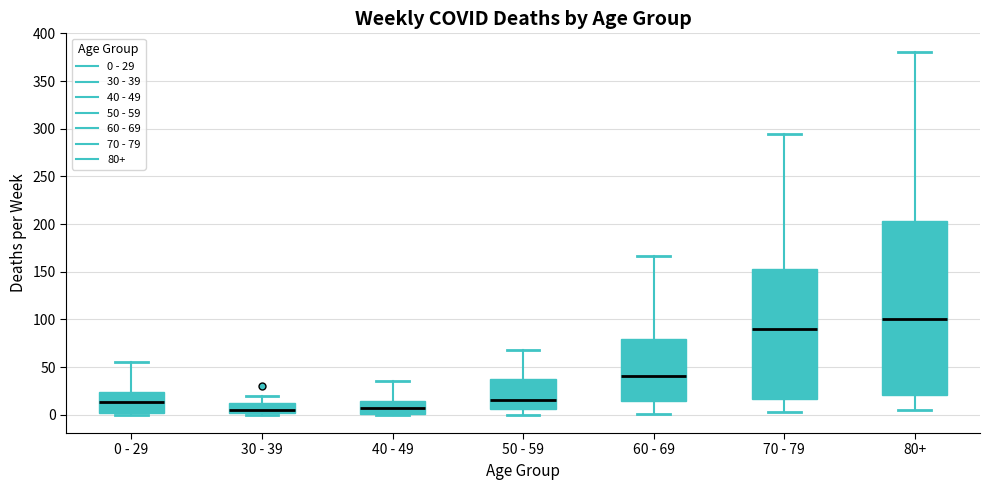

Where does the upper whisker of the box for 60 - 69 end on the y-axis? The values are not printed on the chart, so give them approximately, as read against the axis.

165